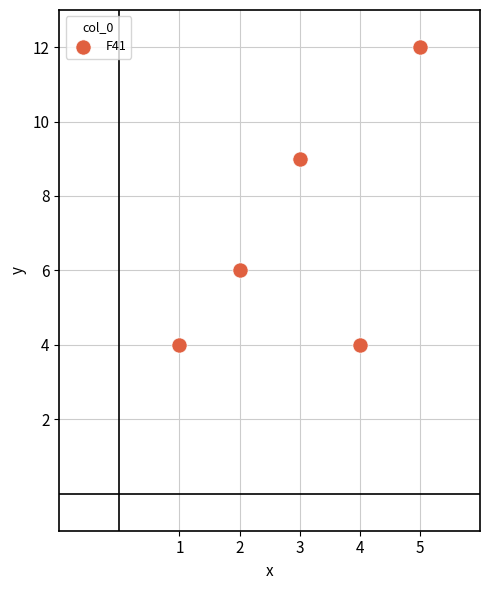

What Y value in the scatter plot is closest to 8?

9